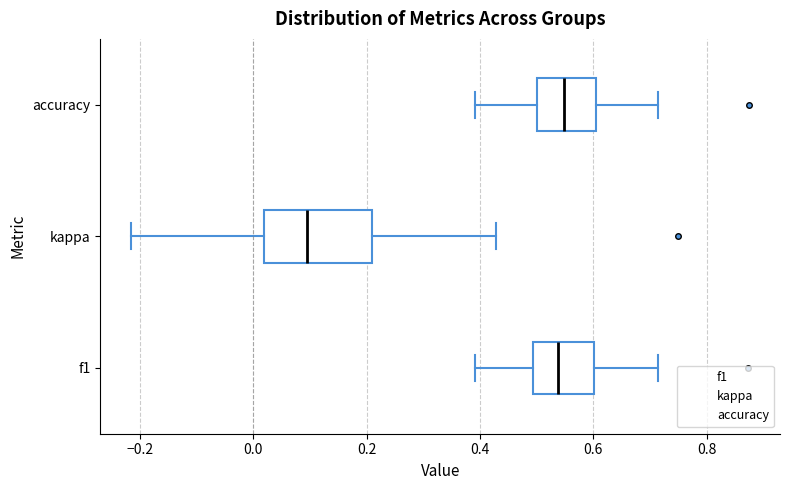

Which box is the widest, from its left edge to its right edge?

kappa